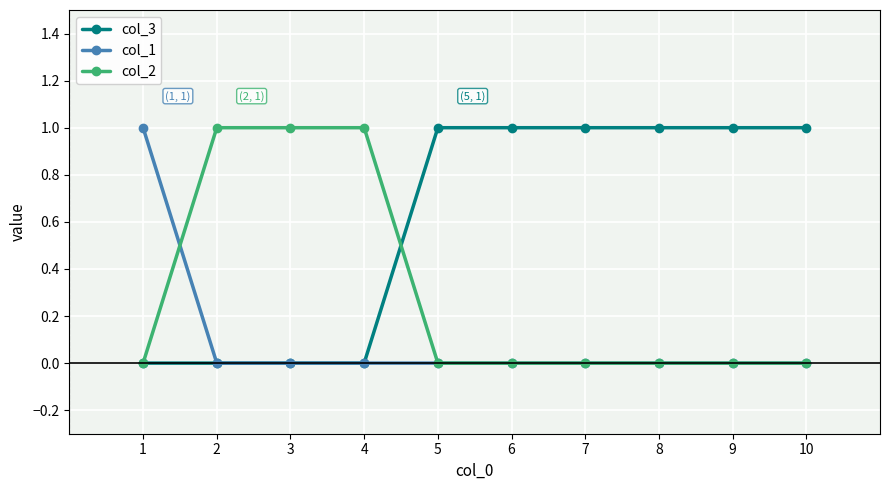

The col_1 series shows -1 at 10. True or false?

False